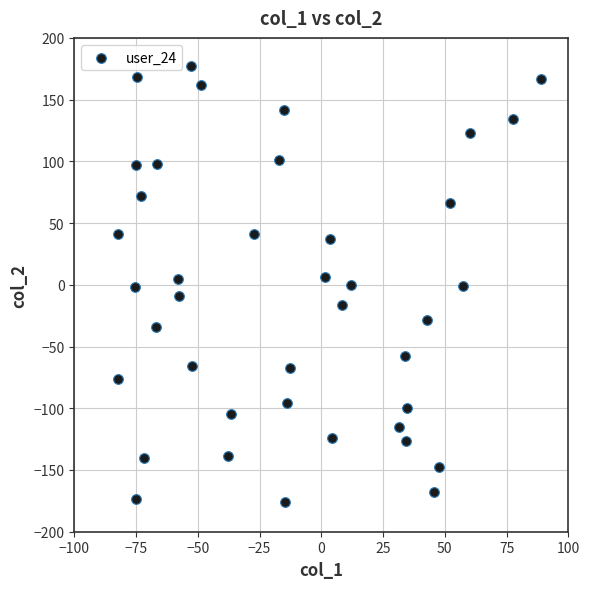

What is the range of Y values (max minus min)?

353.4